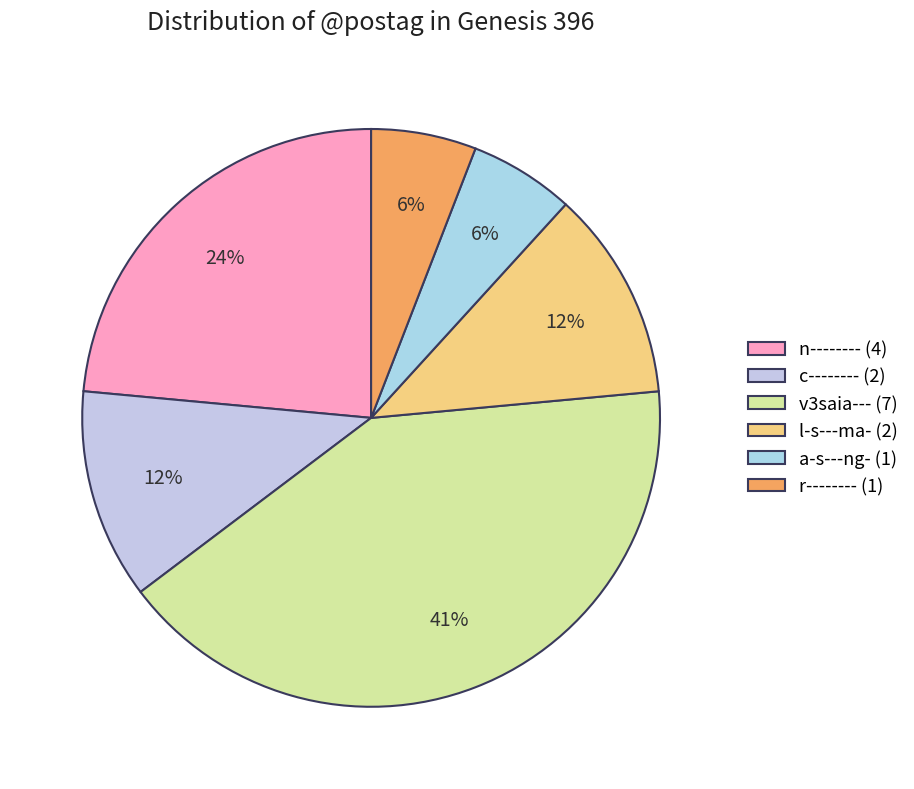

To the nearest percent, what portion does a-s---ng- represent?

6%